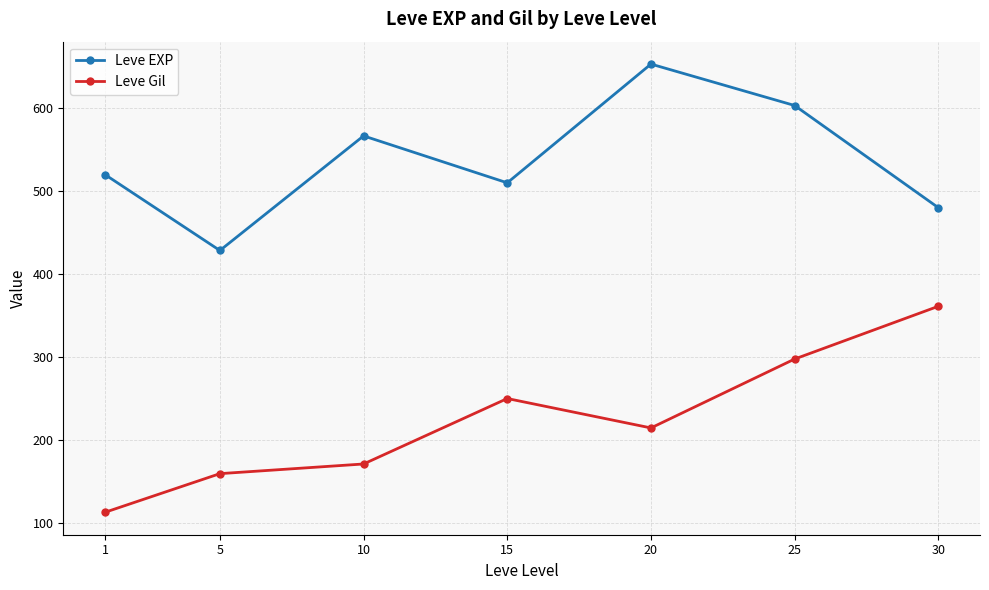

Rank the categories by Leve Gil value from highest to lowest.

30, 25, 15, 20, 10, 5, 1